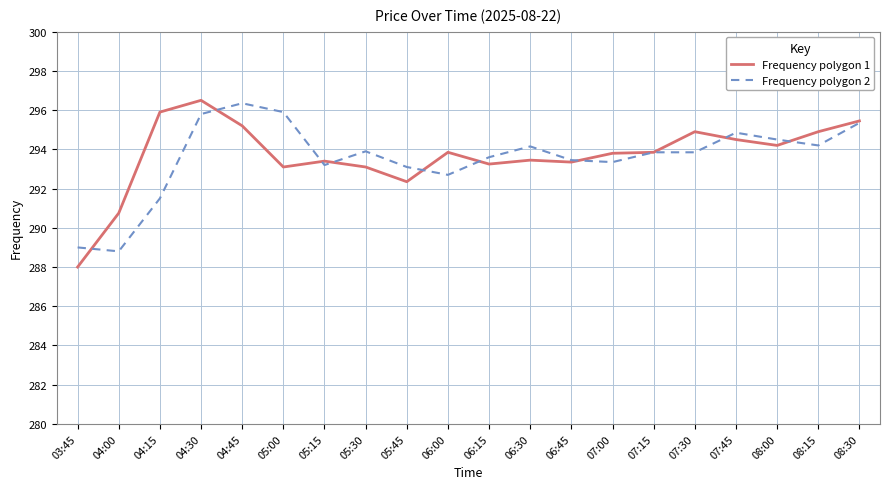

Rank the series at 07:30 from lowest to highest value.

Frequency polygon 2, Frequency polygon 1